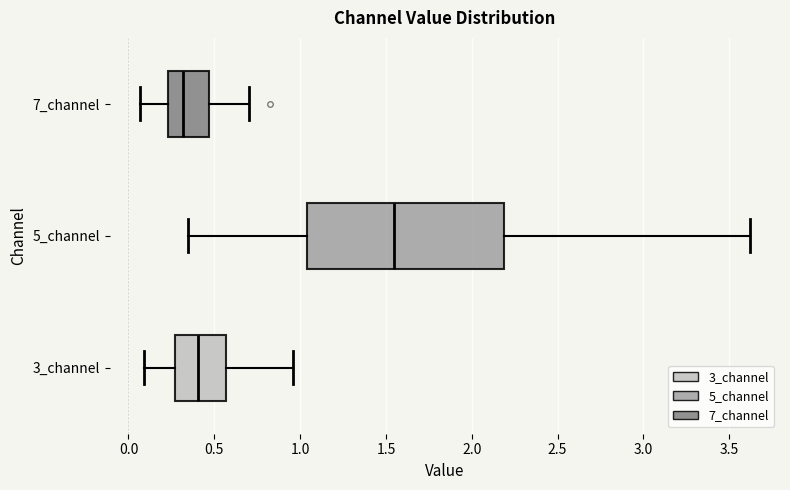

Reading bottom to top, read every box against the x-axis: the position of its median line, the range the box covers, and the ends of its whiskers. The values are not printed on the chart, so give them approximately, as read against the axis.

3_channel: median 0.40, box 0.25 to 0.55, whiskers 0.10 to 0.95
5_channel: median 1.55, box 1.05 to 2.20, whiskers 0.35 to 3.60
7_channel: median 0.30, box 0.25 to 0.45, whiskers 0.05 to 0.70